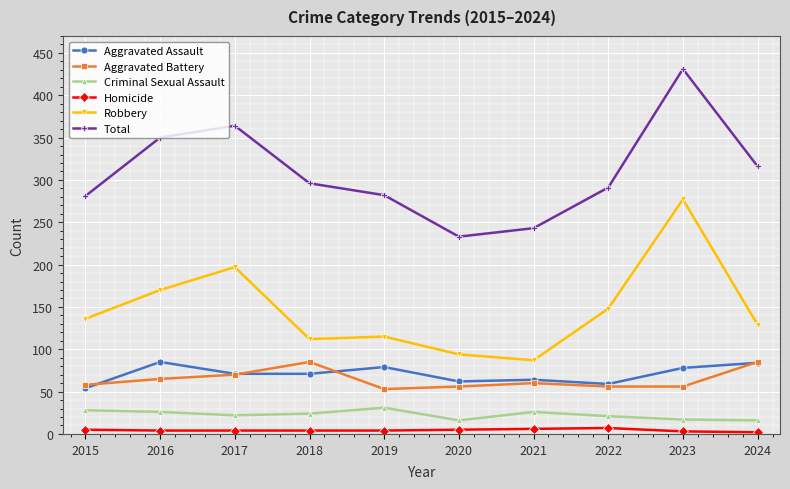

What is the minimum value for Homicide?

2